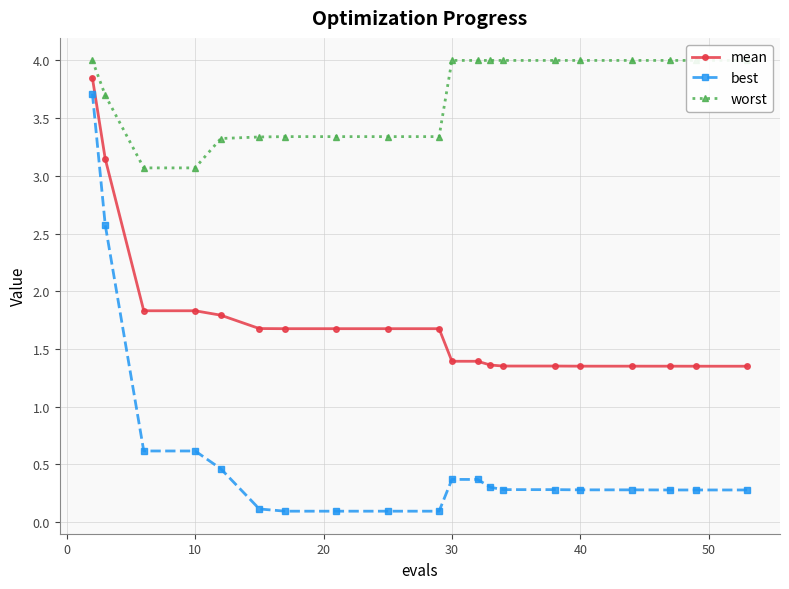

True or false: best has more than 0 interior local peaks.

True